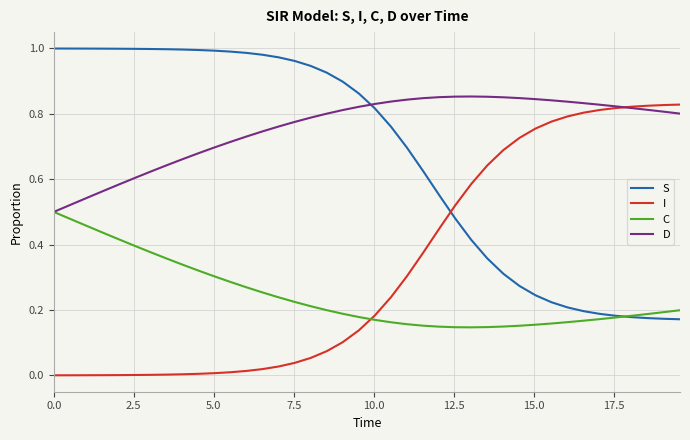

What are all the series names shown in the legend?

S, I, C, D